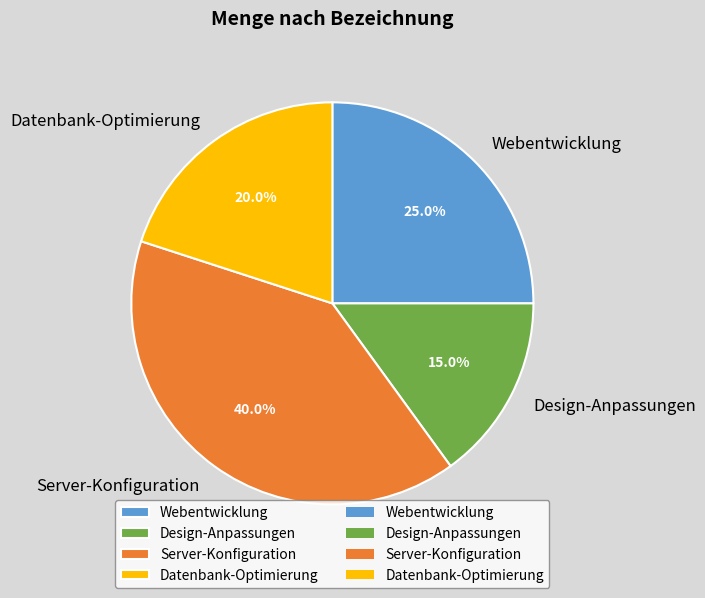

Count the number of slices in the pie.

4